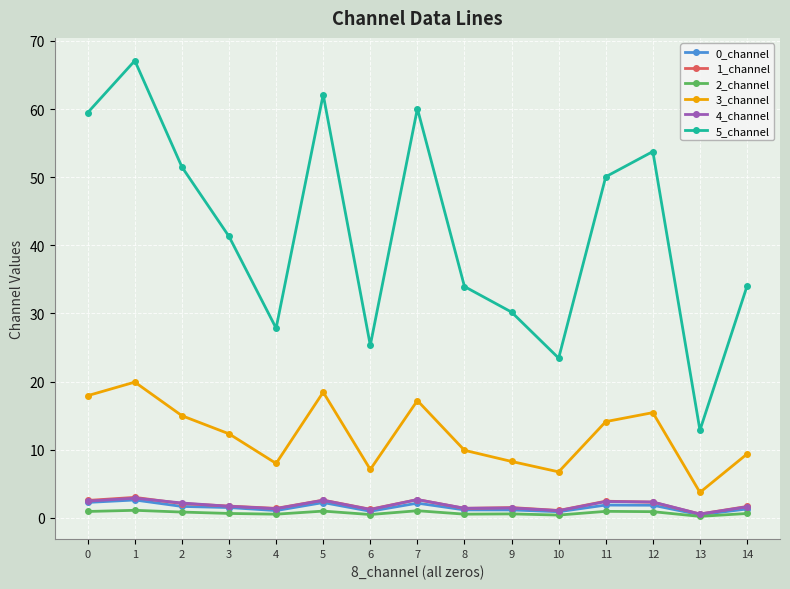

What is the value of the 1_channel point at the 7th from the left?

1.3